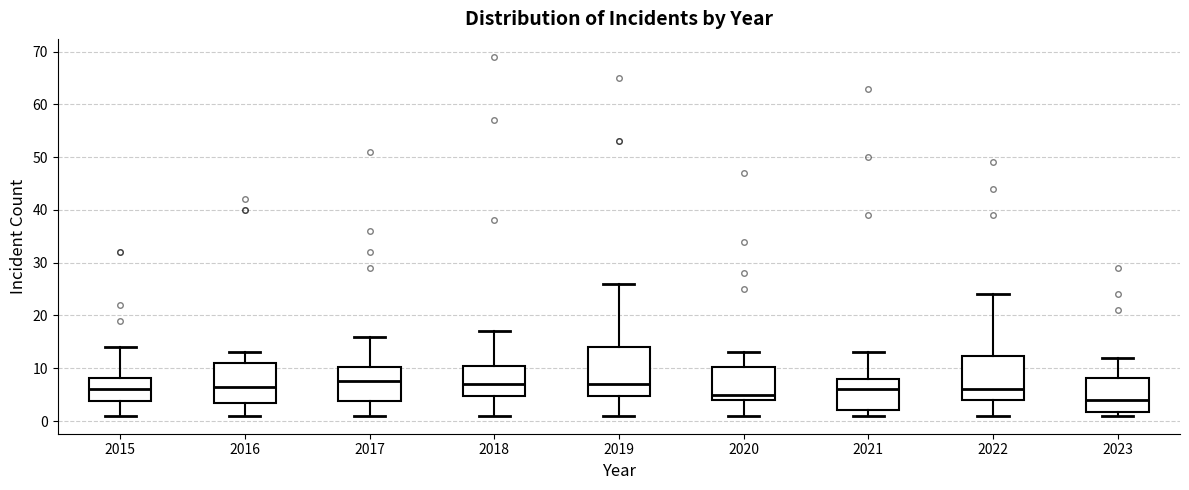

Reading left to right, transcribe this box plot: for each box, give where its median line is, the range the box spans, and where its two whiskers end, as read against the y-axis. The values are not printed on the chart, so give them approximately, as read against the axis.

2015: median 6, box 4 to 8, whiskers 1 to 14
2016: median 7, box 4 to 11, whiskers 1 to 13
2017: median 8, box 4 to 10, whiskers 1 to 16
2018: median 7, box 5 to 11, whiskers 1 to 17
2019: median 7, box 5 to 14, whiskers 1 to 26
2020: median 5, box 4 to 10, whiskers 1 to 13
2021: median 6, box 2 to 8, whiskers 1 to 13
2022: median 6, box 4 to 12, whiskers 1 to 24
2023: median 4, box 2 to 8, whiskers 1 to 12